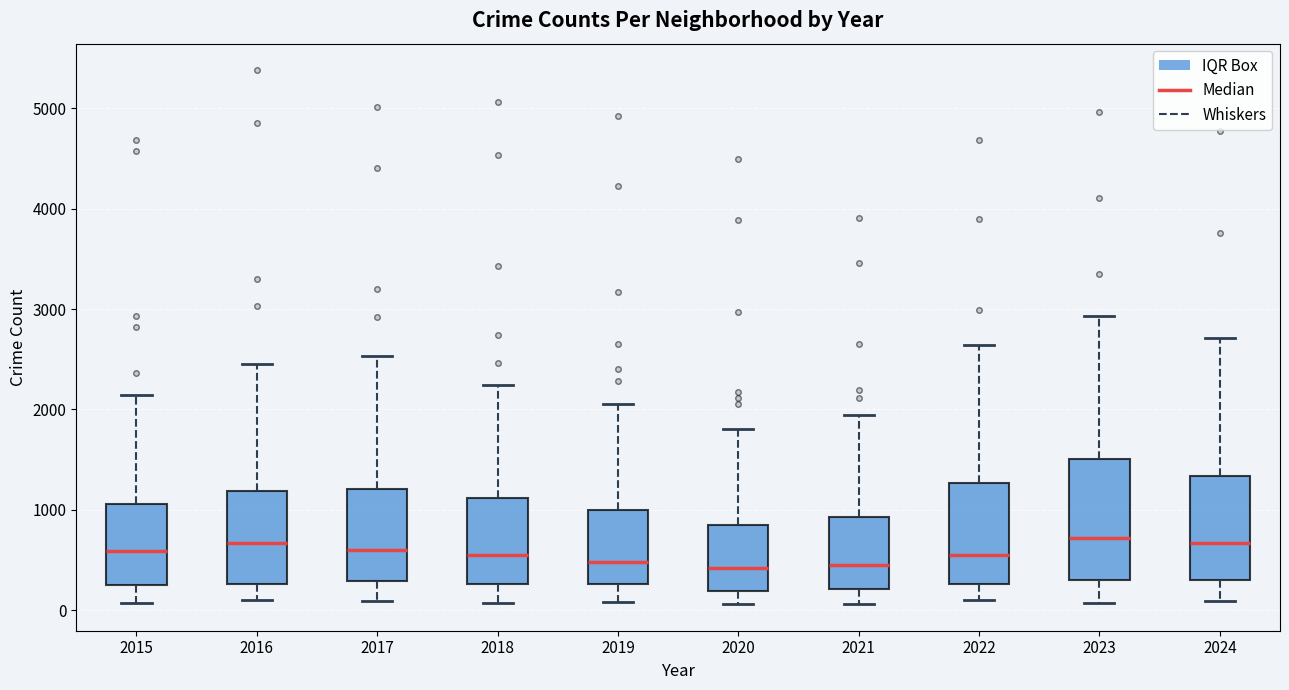

Where is the lower edge of the box at x = 2015 on the y-axis? The values are not printed on the chart, so give them approximately, as read against the axis.

300